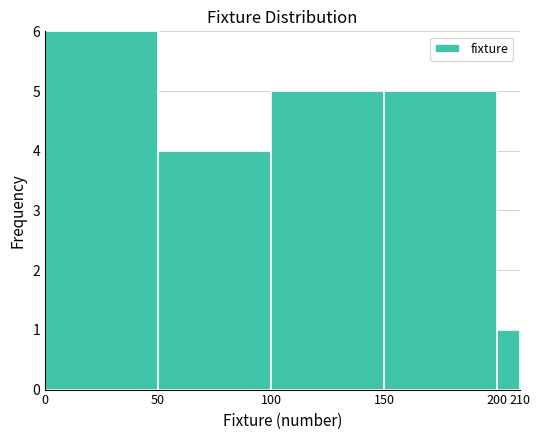

Reading left to right, transcribe this chart: for each bar, give the range it covers on the x-axis and its height. The values are not printed on the chart, so give them approximately, as read against the axis.

0 to 50: 6
50 to 100: 4
100 to 150: 5
150 to 200: 5
200 to 210: 1